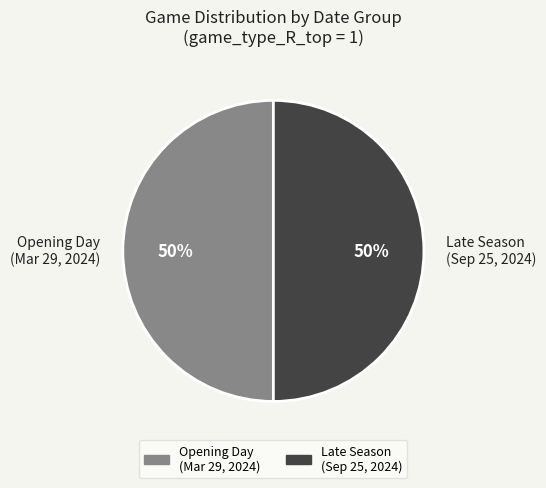

Combined, do Opening Day (Mar 29, 2024) and Late Season (Sep 25, 2024) account for over 50%?

Yes